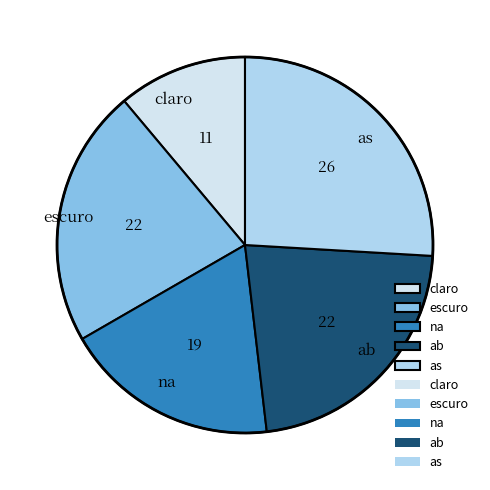

Is na the majority of the pie?

No